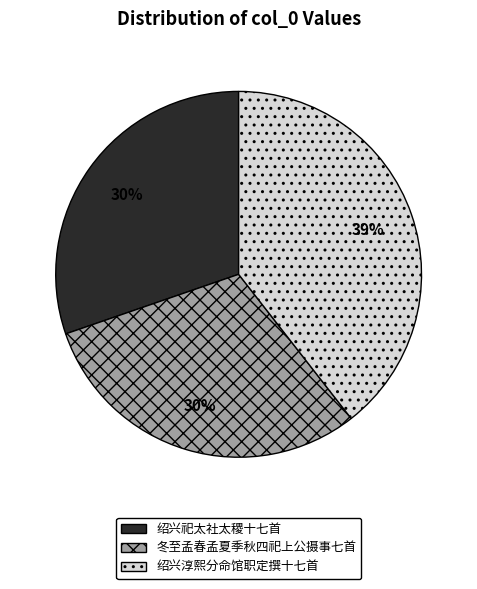

To the nearest percent, what is the difference between the largest and smallest slice percentages?

9%